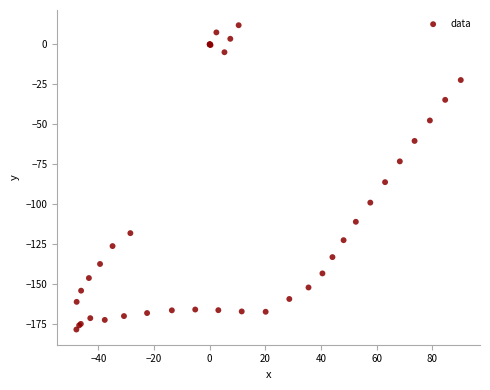

What Y value in the scatter plot is closest to -83?

-86.2